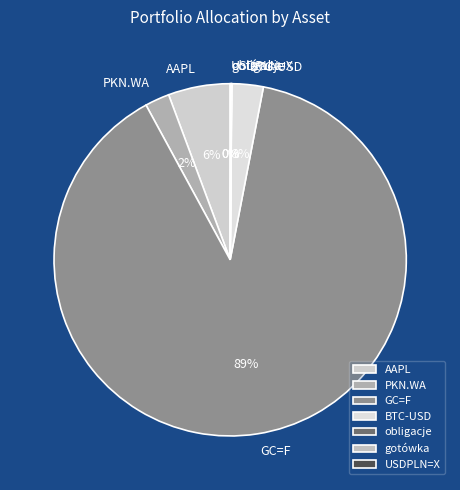

True or false: PKN.WA accounts for 2% of the total.

True